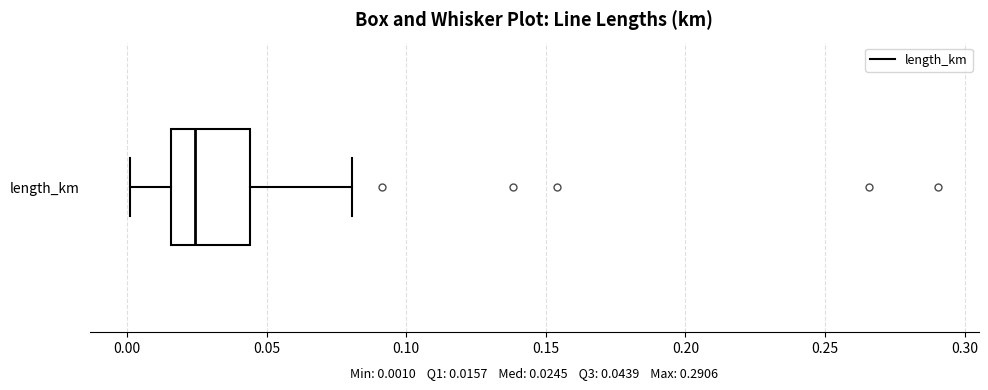

Where does the right whisker of the box for length_km end on the x-axis? The values are not printed on the chart, so give them approximately, as read against the axis.

0.080